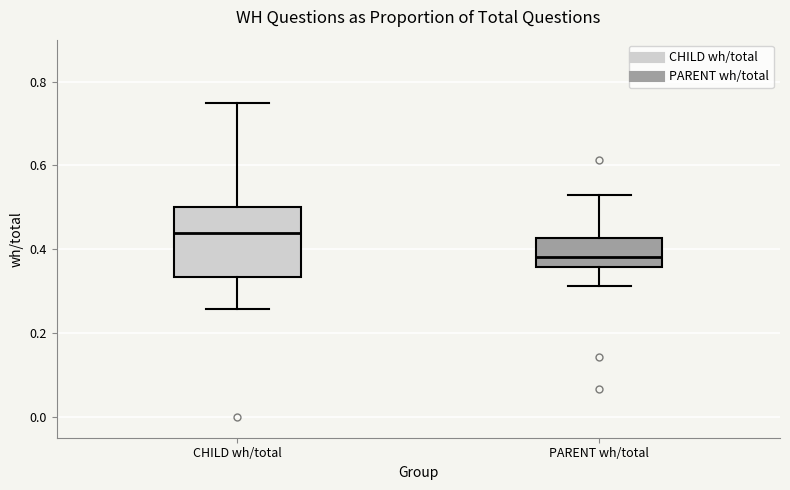

Which box's median line is the lowest?

PARENT wh/total